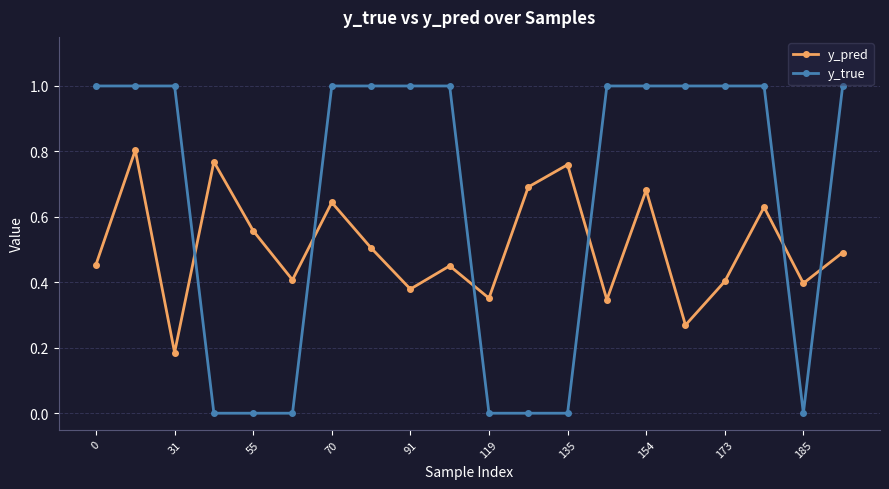

What is the value of the y_true point at the 1st from the left?

1.0